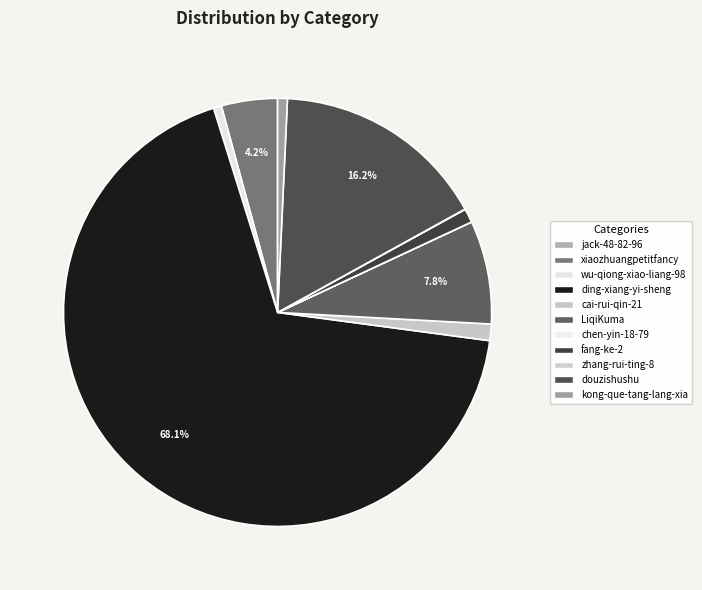

To the nearest percent, what portion does wu-qiong-xiao-liang-98 represent?

1%